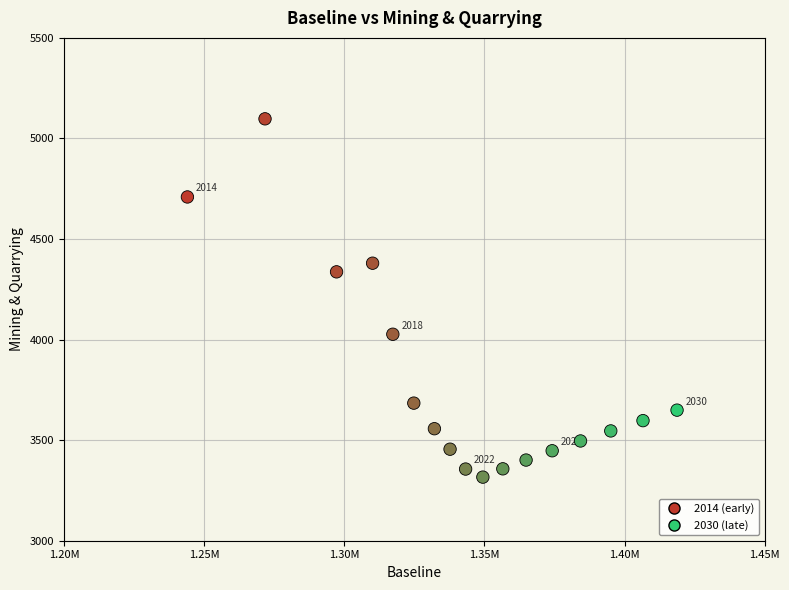

What is the range of X values (max minus min)?

174672.4